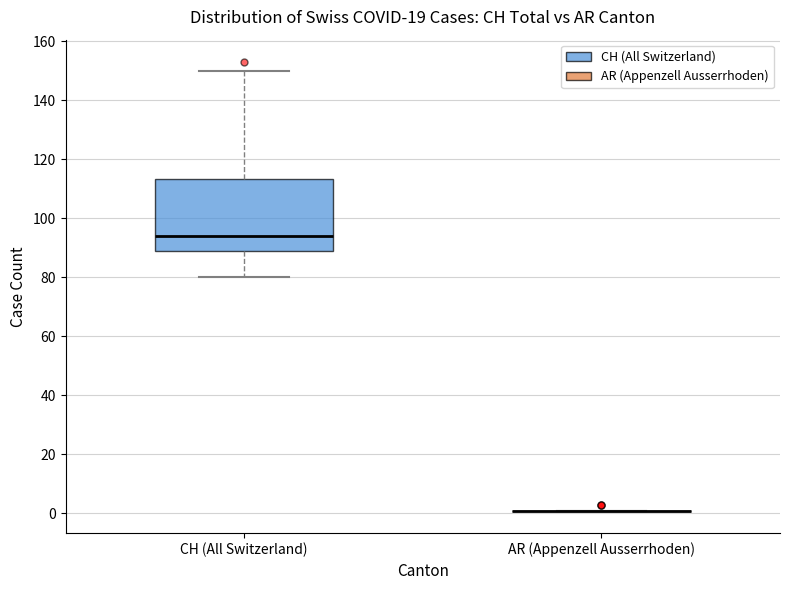

Reading left to right, transcribe this box plot: for each box, give where its median line is, the range the box spans, and where its two whiskers end, as read against the y-axis. The values are not printed on the chart, so give them approximately, as read against the axis.

CH (All Switzerland): median 94, box 90 to 114, whiskers 80 to 150
AR (Appenzell Ausserrhoden): box collapsed to a line at 2, whiskers 2 to 2